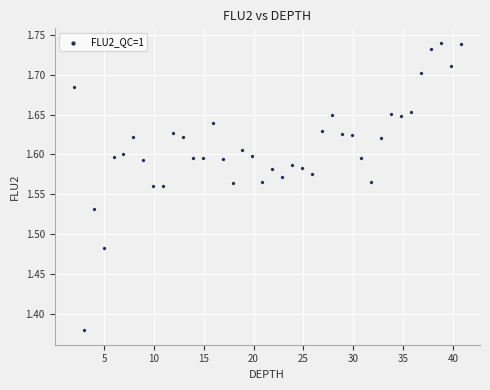

What is the range of X values (max minus min)?

38.8